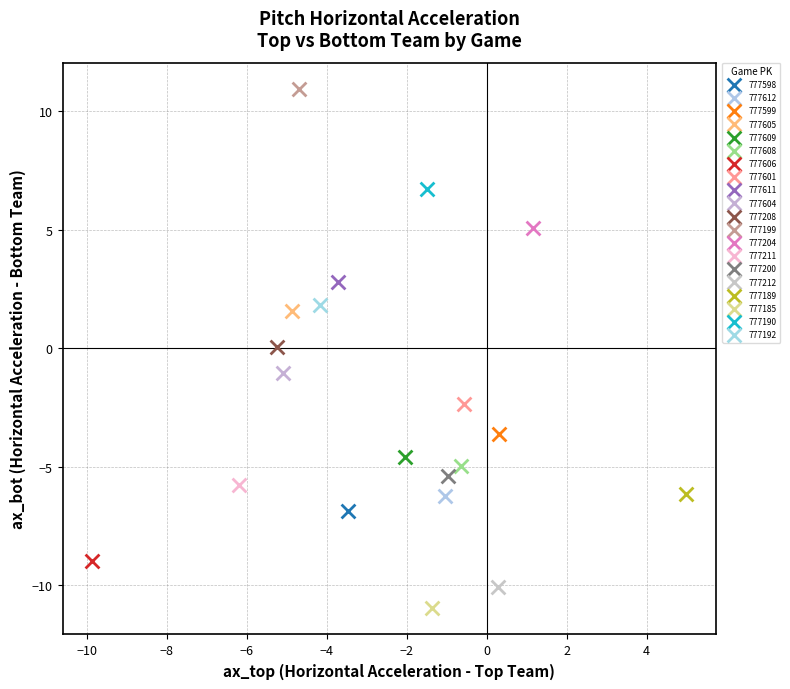

What are all the series names shown in the legend?

777598, 777612, 777599, 777605, 777609, 777608, 777606, 777601, 777611, 777604, 777208, 777199, 777204, 777211, 777200, 777212, 777189, 777185, 777190, 777192